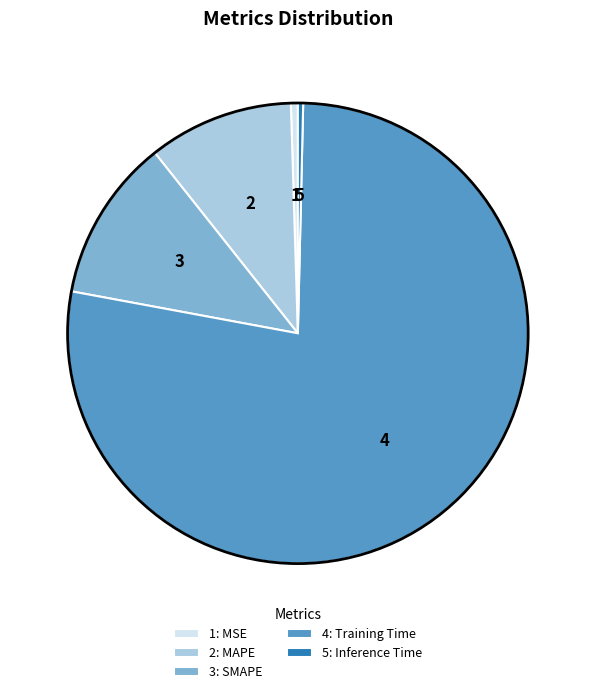

Combined, do 3: SMAPE and 1: MSE account for over 50%?

No